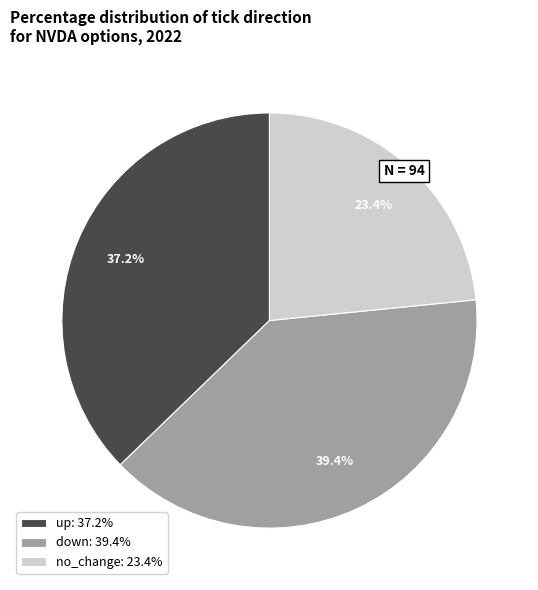

To the nearest percent, what percentage of the pie is up?

37%